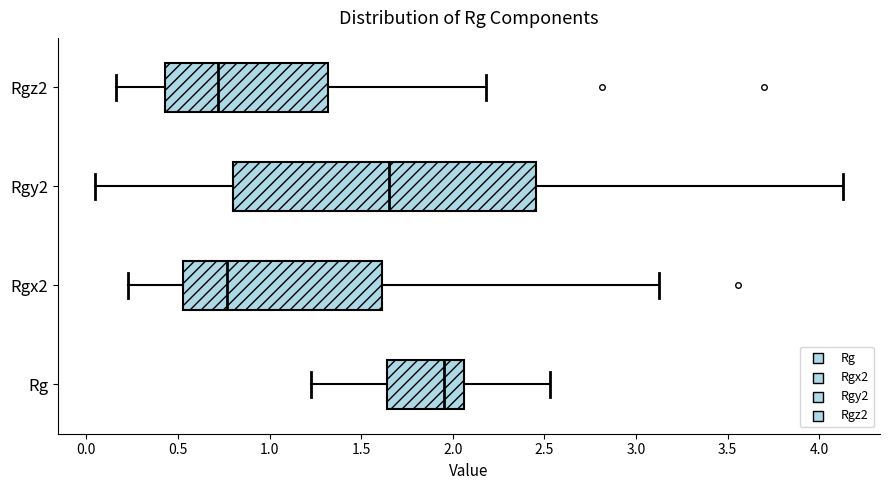

Where does the median line of the box for Rgy2 sit on the x-axis? The values are not printed on the chart, so give them approximately, as read against the axis.

1.65